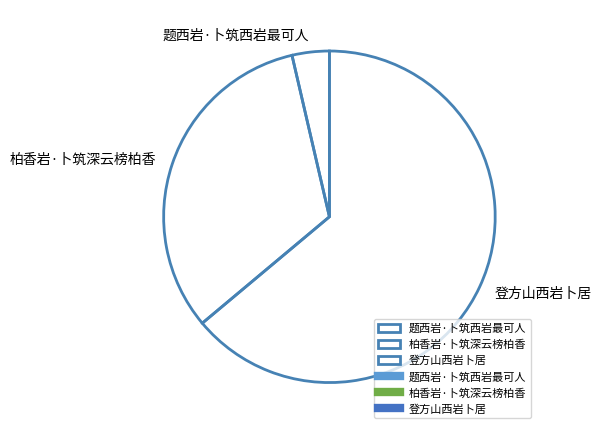

Do 题西岩·卜筑西岩最可人 and 登方山西岩卜居 together represent more than half of the pie?

Yes